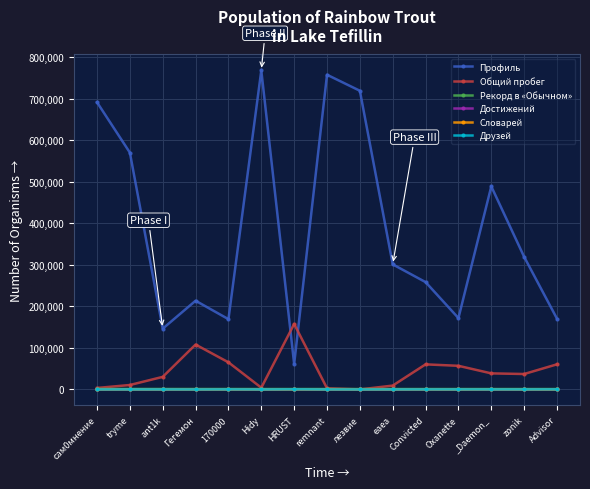

True or false: Достижений and Рекорд в «Обычном» intersect in this chart.

False